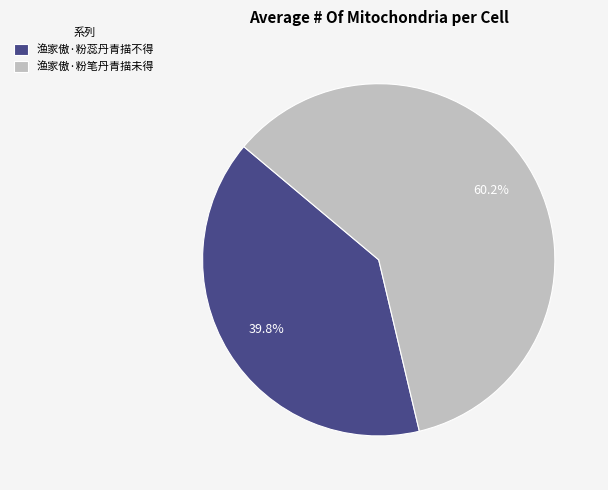

Which category accounts for the majority?

渔家傲·粉笔丹青描未得